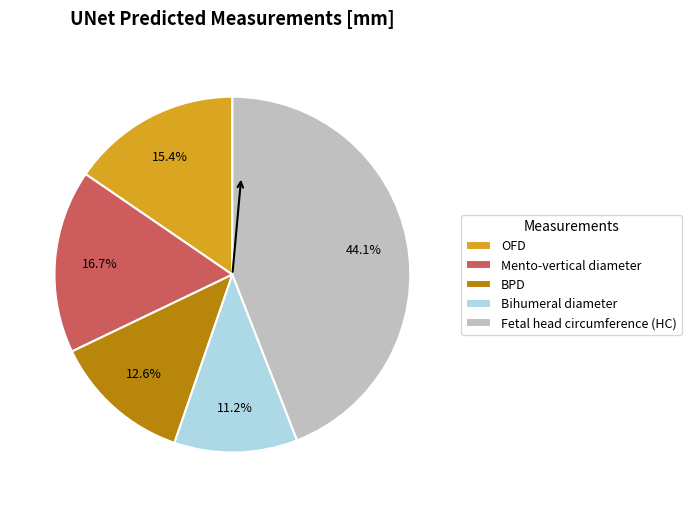

To the nearest percent, what is the difference between the largest and smallest slice percentages?

33%